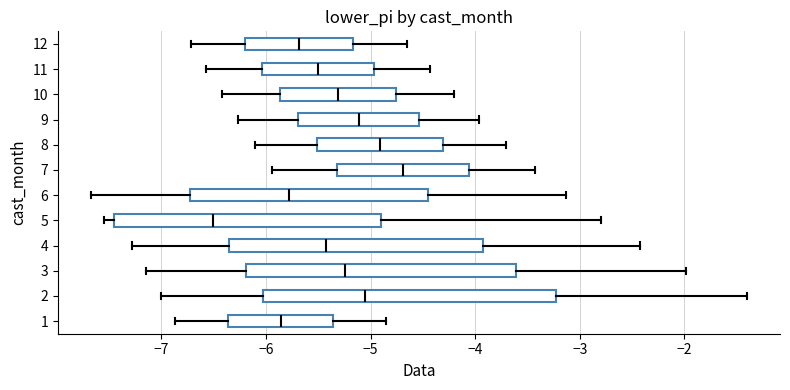

Which box has the furthest to the right median line?

7